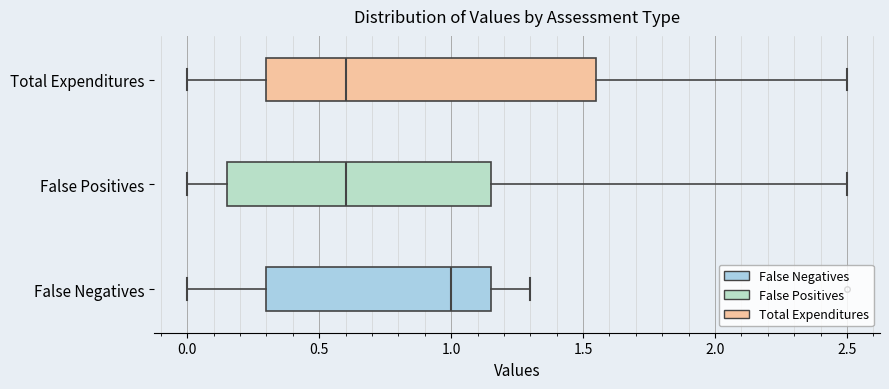

Reading bottom to top, read every box against the x-axis: the position of its median line, the range the box covers, and the ends of its whiskers. The values are not printed on the chart, so give them approximately, as read against the axis.

False Negatives: median 1.00, box 0.30 to 1.15, whiskers 0.00 to 1.30
False Positives: median 0.60, box 0.15 to 1.15, whiskers 0.00 to 2.50
Total Expenditures: median 0.60, box 0.30 to 1.55, whiskers 0.00 to 2.50